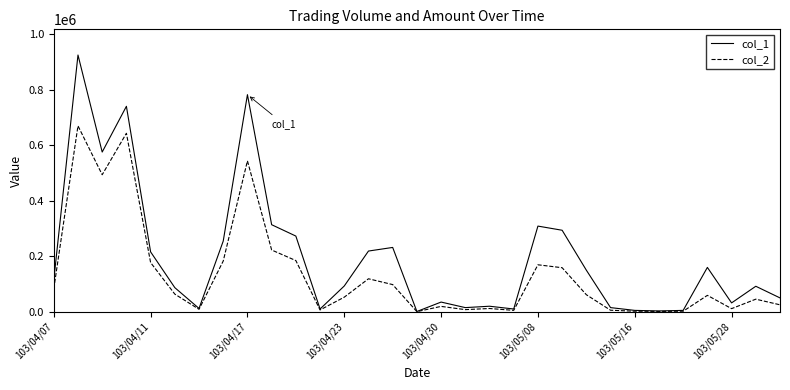

Rank the series by their average value, from highest to lowest.

col_1, col_2